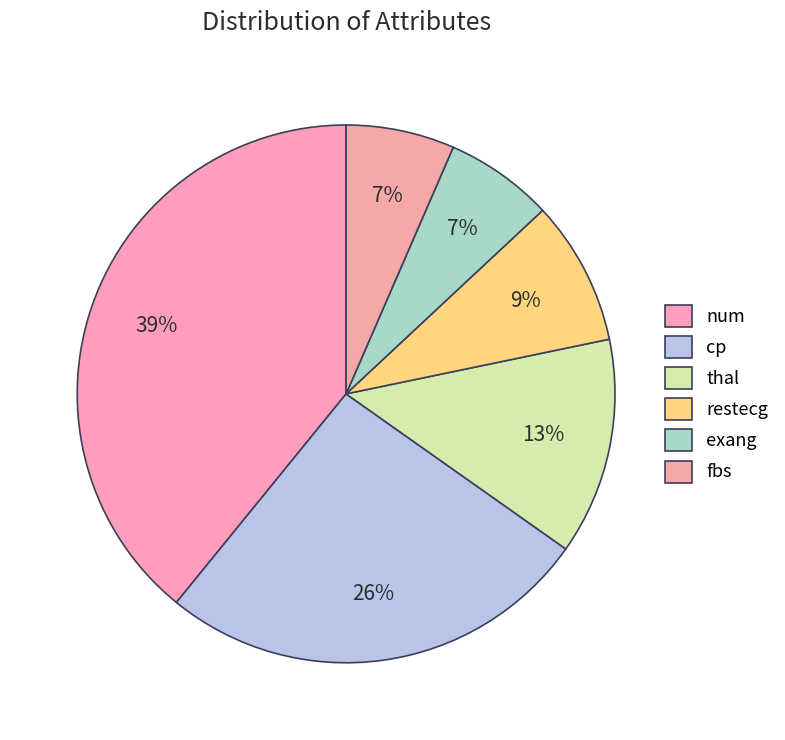

Count the number of slices in the pie.

6